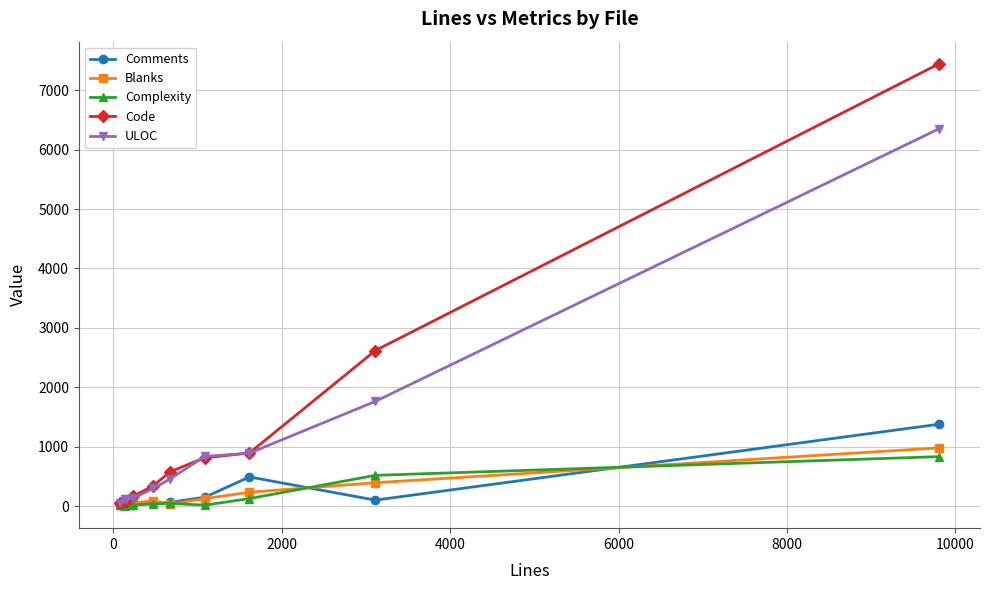

Which series has the widest spread of values?

Code